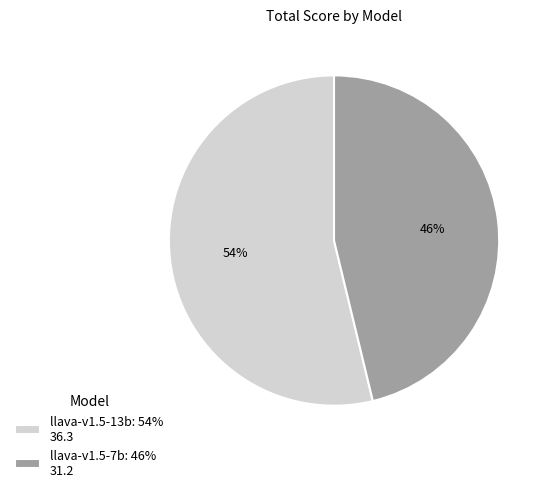

Count the number of slices in the pie.

2